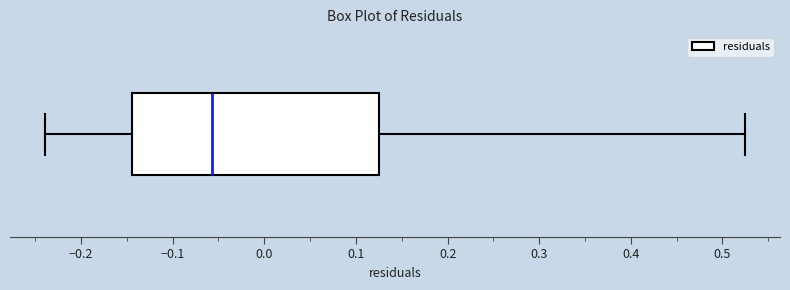

Where does the median line of the box sit on the x-axis? The values are not printed on the chart, so give them approximately, as read against the axis.

-0.06